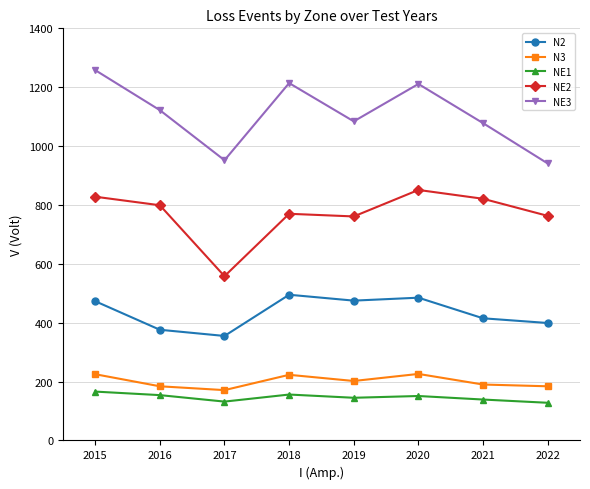

What is the highest value of the NE2 series?

851